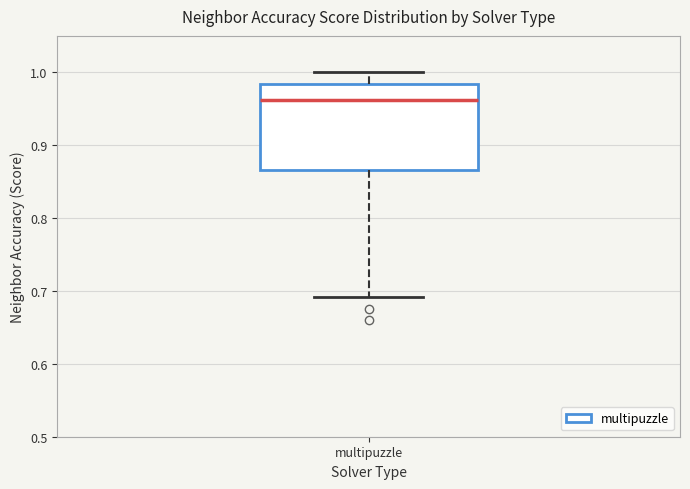

Read this box plot against the y-axis: the position of the median line, the range covered by the box, and the ends of both whiskers. The values are not printed on the chart, so give them approximately, as read against the axis.

median 0.96, box 0.87 to 0.98, whiskers 0.69 to 1.00